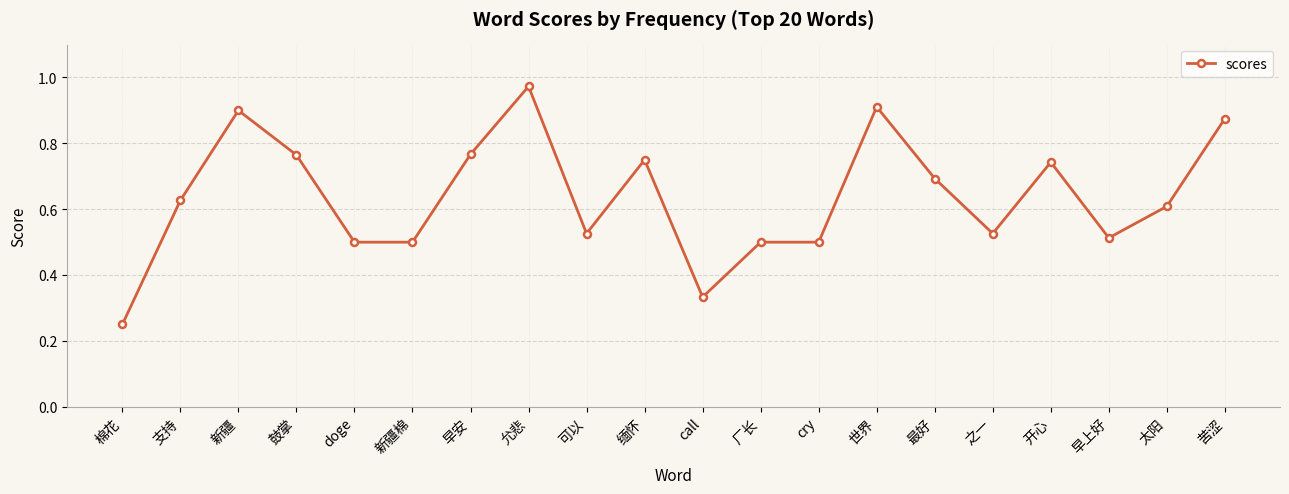

Between 苦涩 and 最好, which is larger?

苦涩